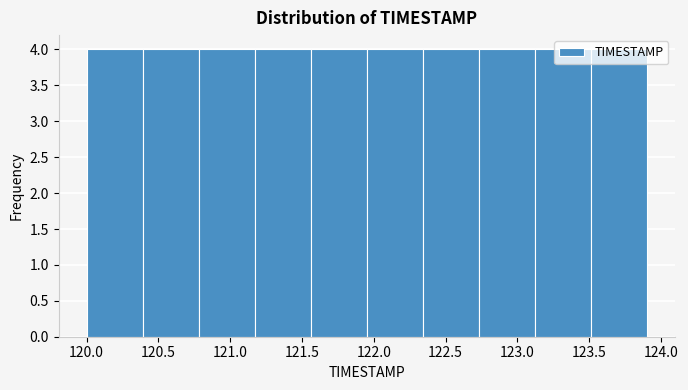

Reading left to right, transcribe this chart: for each bar, give the range it covers on the x-axis and its height. Neither the bar edges nor the heights are printed on the chart, so give them approximately, as read against the axes.

120.00 to 120.39: 4
120.39 to 120.78: 4
120.78 to 121.17: 4
121.17 to 121.56: 4
121.56 to 121.95: 4
121.95 to 122.34: 4
122.34 to 122.73: 4
122.73 to 123.12: 4
123.12 to 123.51: 4
123.51 to 123.90: 4